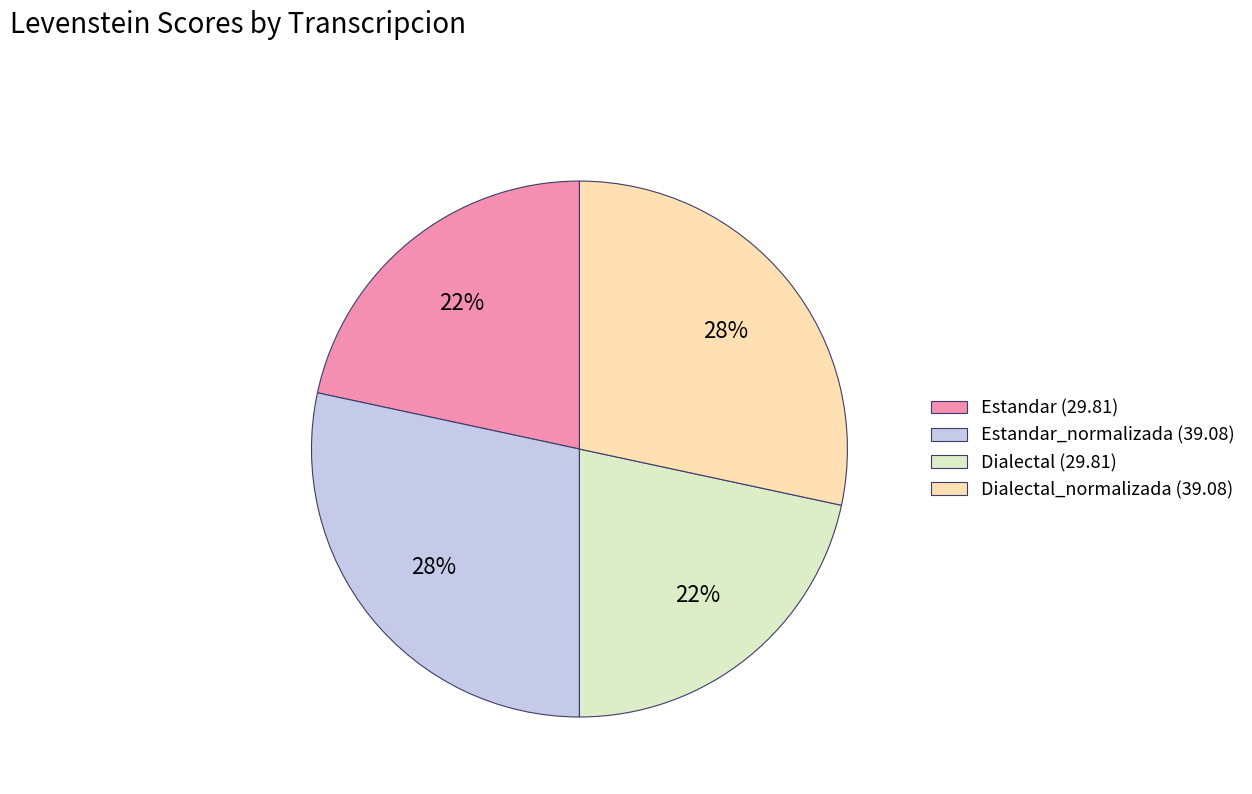

Is it true that Estandar_normalizada (39.08) is 36% of the pie?

False